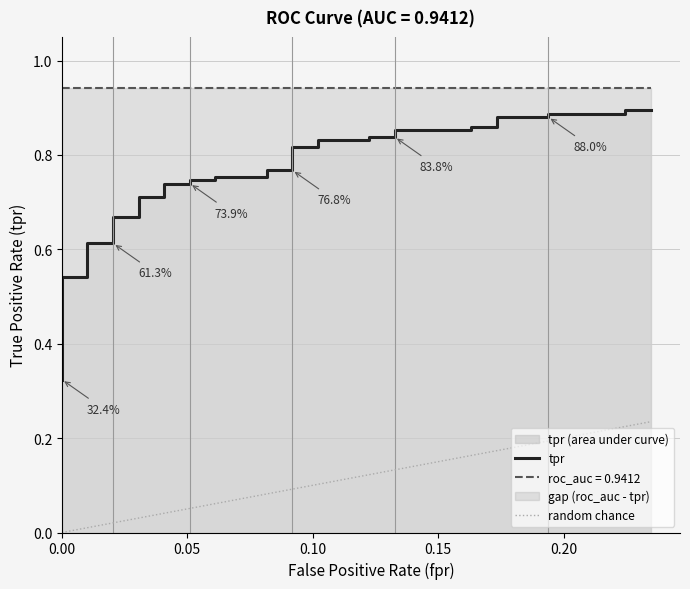

True or false: there are more than 0 points higher than both neighbors.

False